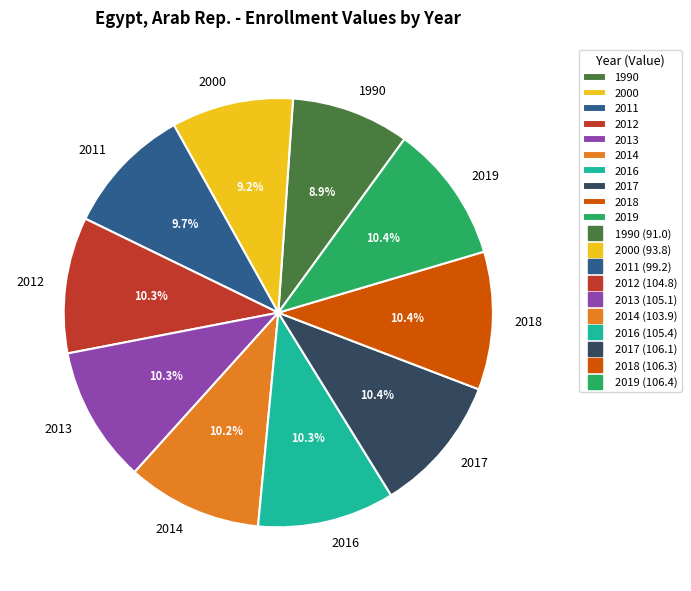

What percentage is the 2017 slice, to the nearest percent?

10%